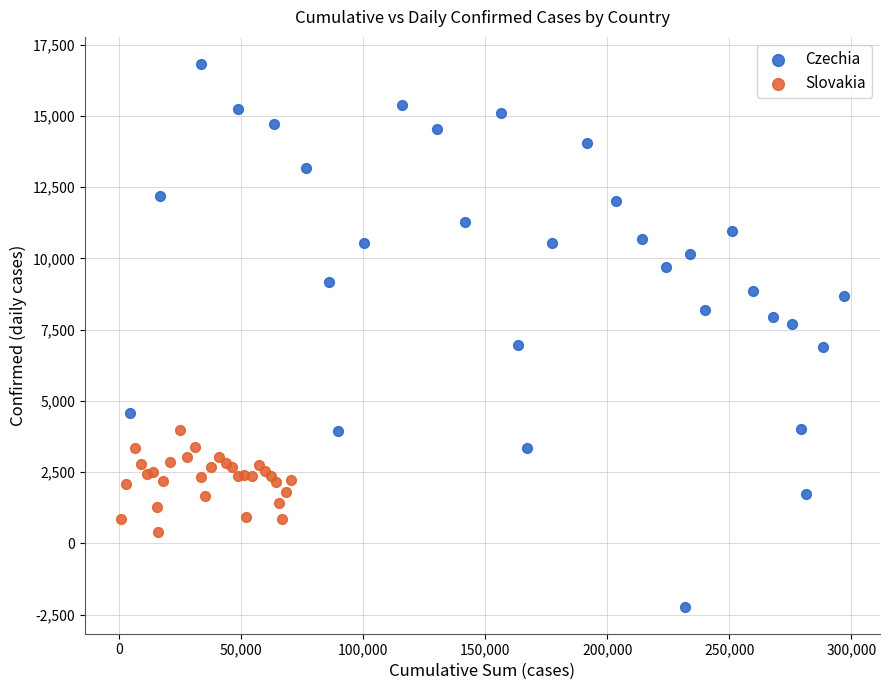

Which series contains the highest Y value?

Czechia